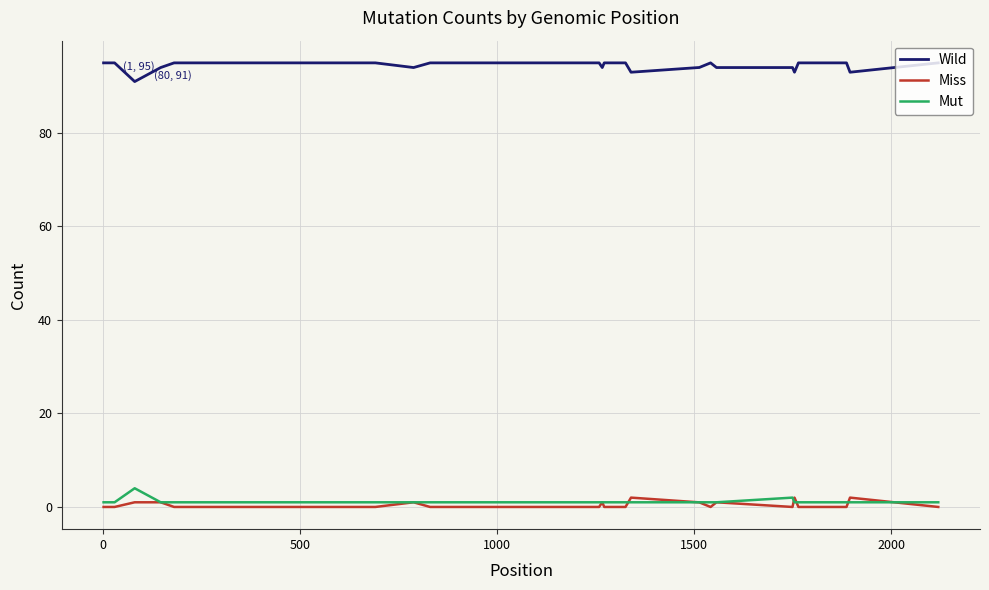

How many distinct data groups are displayed?

3